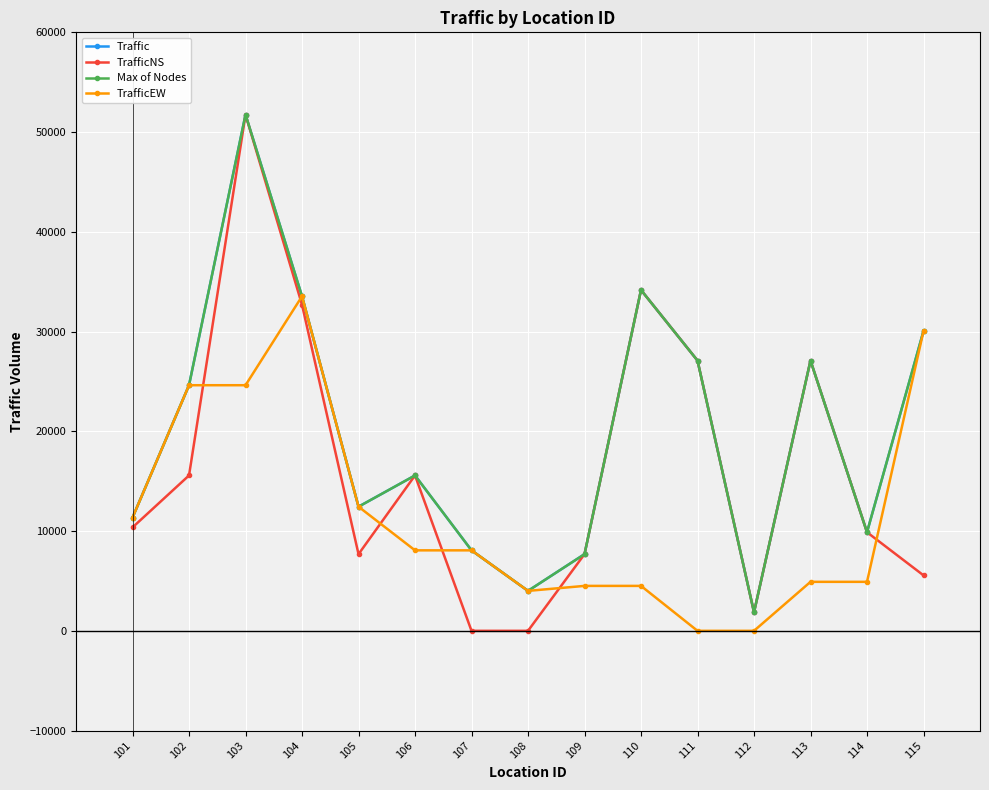

Does the chart have visible grid lines?

Yes